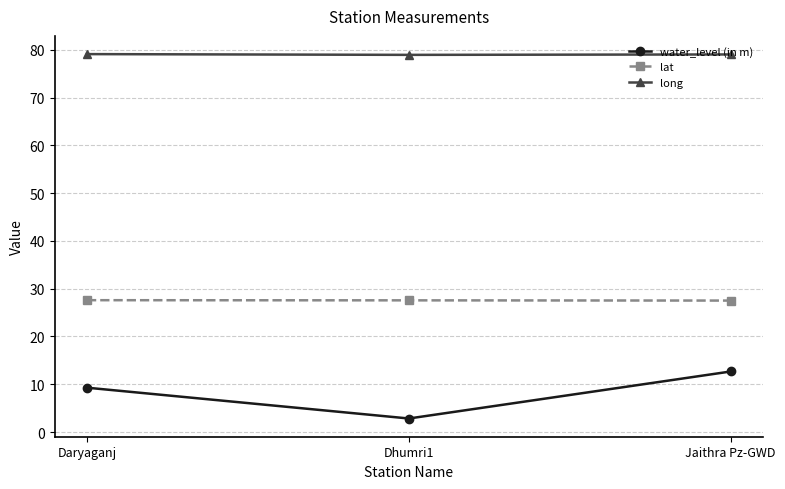

Does the chart display data point markers on the line(s)?

Yes